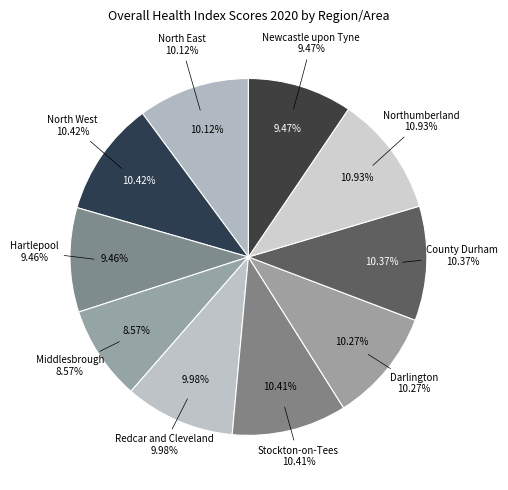

Approximately how many times larger is the value at Newcastle upon Tyne compared to North West?

0.9